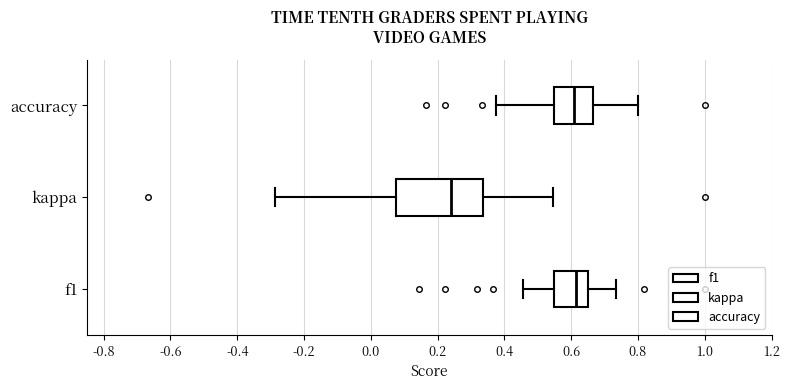

Which box is the widest, from its left edge to its right edge?

kappa